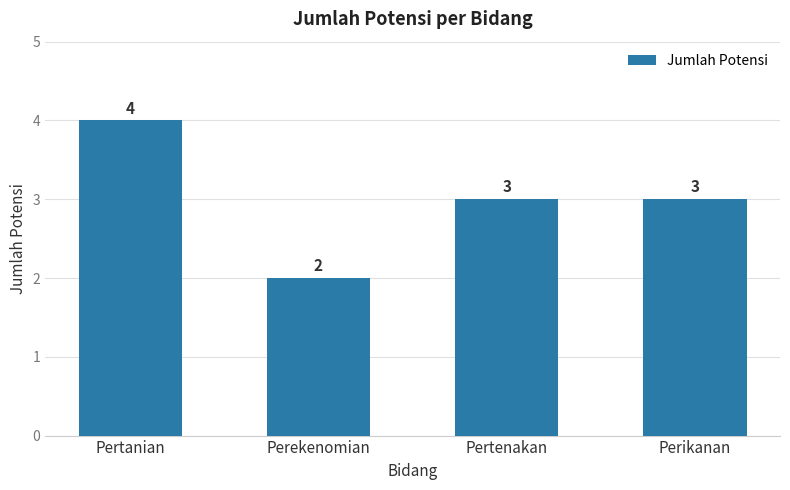

What is the sum of the values at Perikanan and Pertanian?

7